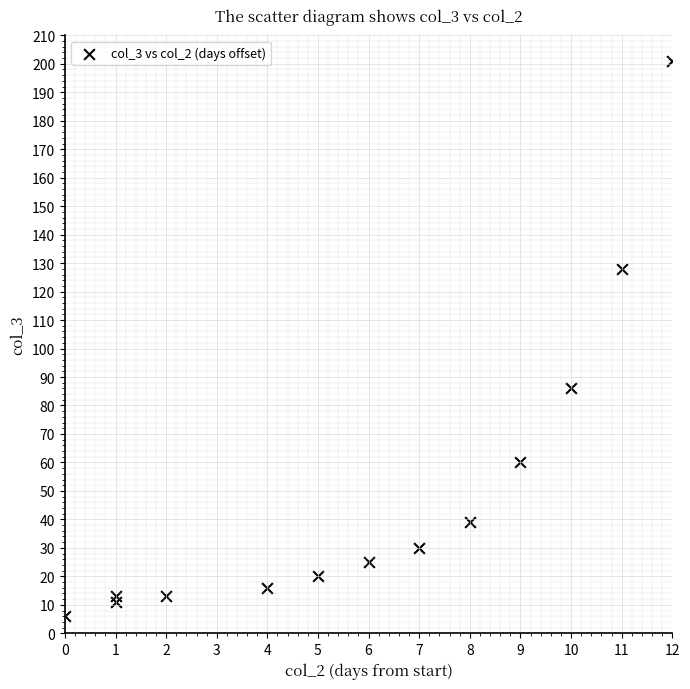

What Y value in the scatter plot is closest to 103?

86